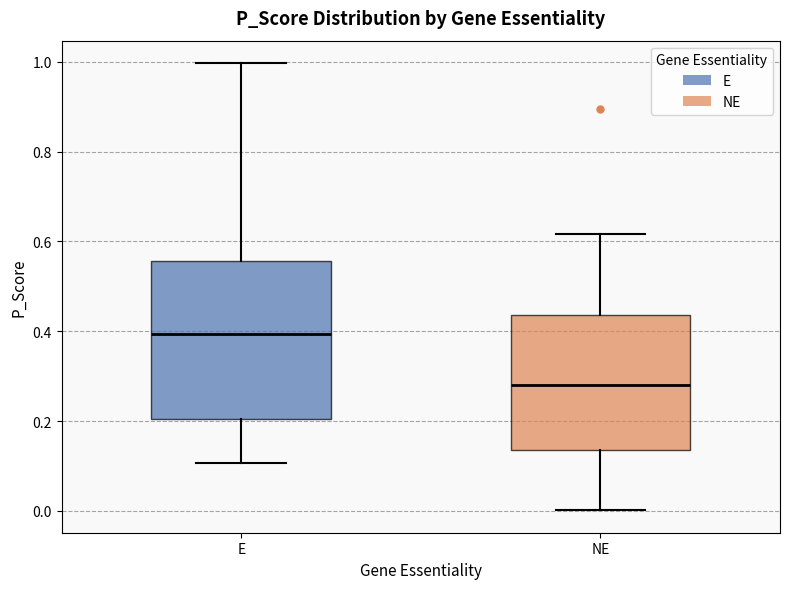

Reading left to right, read every box against the y-axis: the position of its median line, the range the box covers, and the ends of its whiskers. The values are not printed on the chart, so give them approximately, as read against the axis.

E: median 0.40, box 0.20 to 0.56, whiskers 0.10 to 1.00
NE: median 0.28, box 0.14 to 0.44, whiskers 0.00 to 0.62